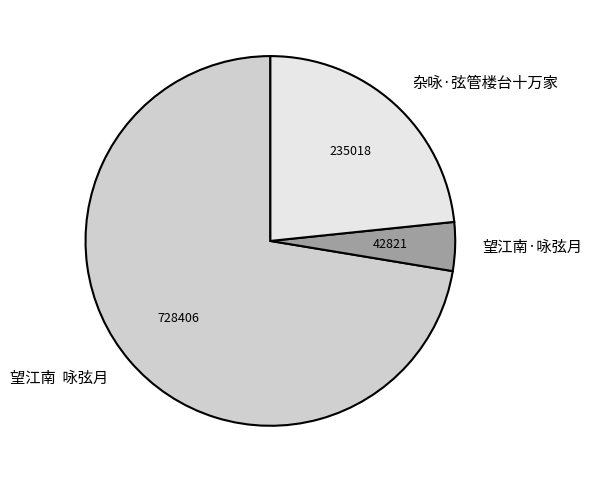

Between 杂咏·弦管楼台十万家 and 望江南·咏弦月, which is larger?

杂咏·弦管楼台十万家